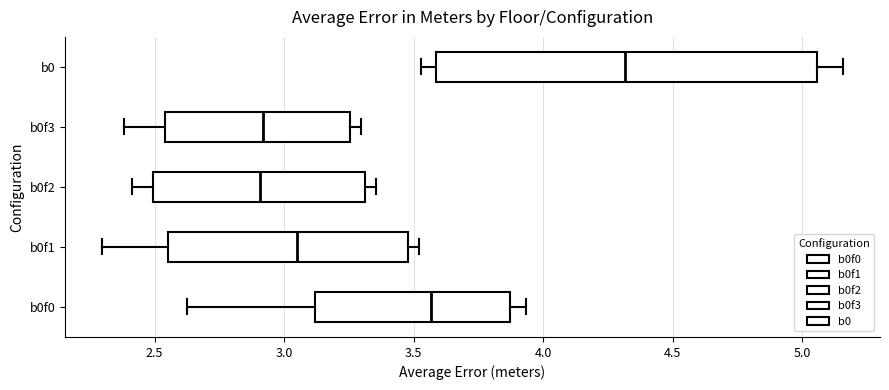

Reading bottom to top, transcribe this box plot: for each box, give where its median line is, the range the box spans, and where its two whiskers end, as read against the x-axis. The values are not printed on the chart, so give them approximately, as read against the axis.

b0f0: median 3.55, box 3.10 to 3.85, whiskers 2.60 to 3.95
b0f1: median 3.05, box 2.55 to 3.50, whiskers 2.30 to 3.50 (just right of the box's right edge)
b0f2: median 2.90, box 2.50 to 3.30, whiskers 2.40 to 3.35
b0f3: median 2.90, box 2.55 to 3.25, whiskers 2.40 to 3.30
b0: median 4.30, box 3.60 to 5.05, whiskers 3.55 to 5.15